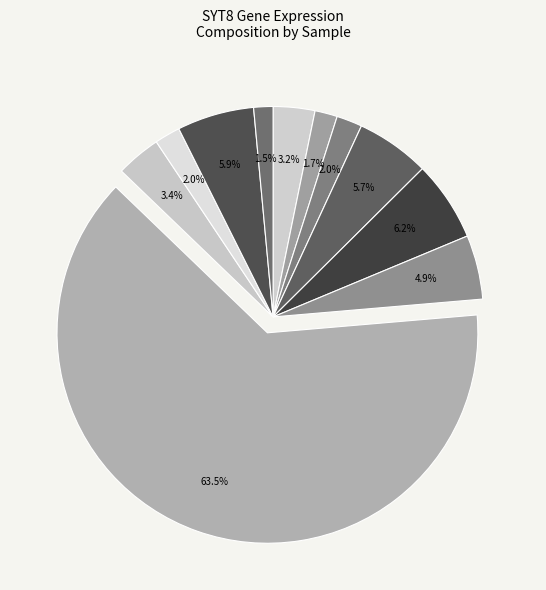

How many segments does this pie chart have?

11